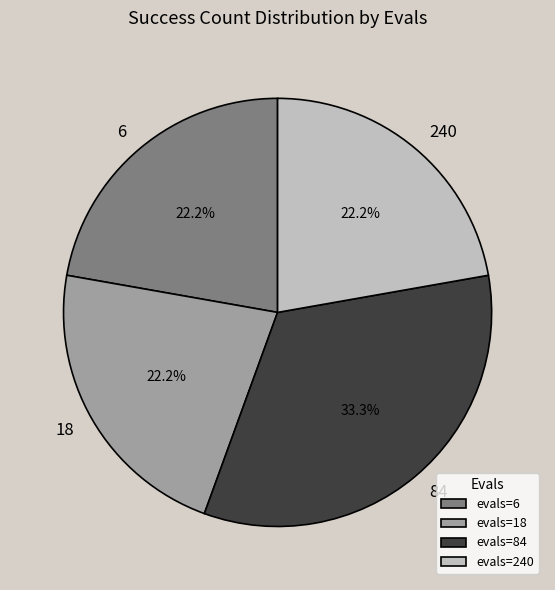

How much of the chart is everything except 6?

77.8%